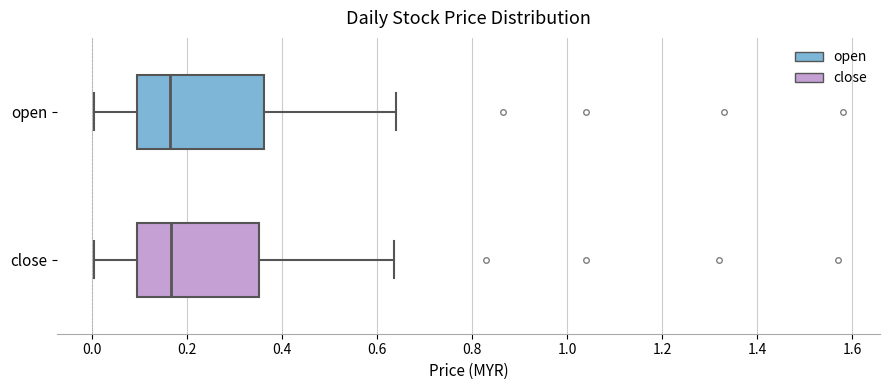

Where is the right edge of the box for open on the x-axis? The values are not printed on the chart, so give them approximately, as read against the axis.

0.36